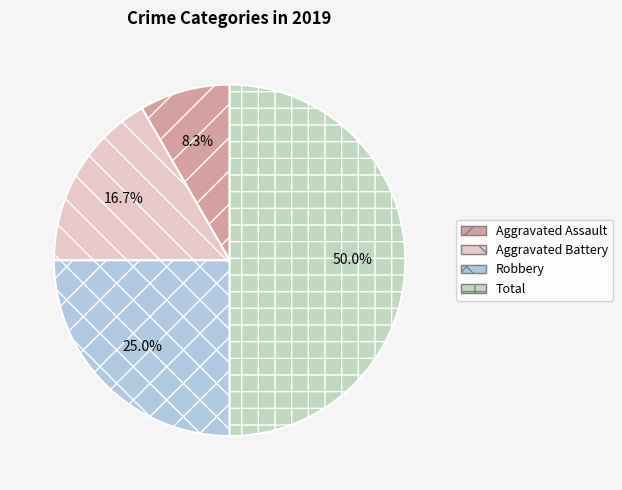

What is the change in value from Robbery to Total?

+3